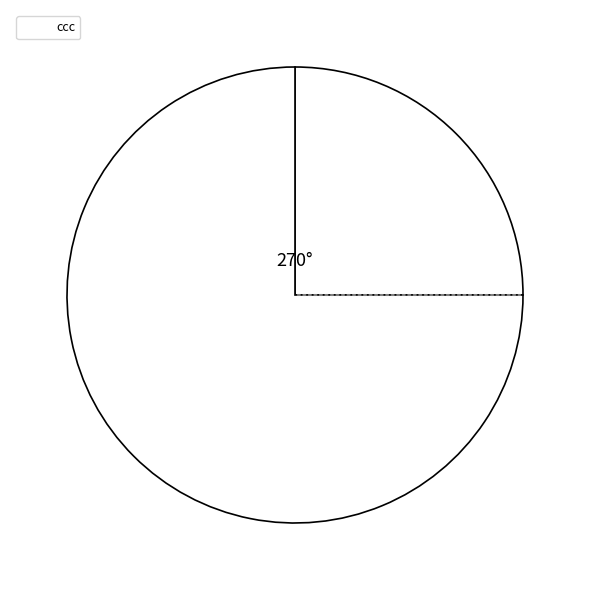

Count the number of slices in the pie.

2